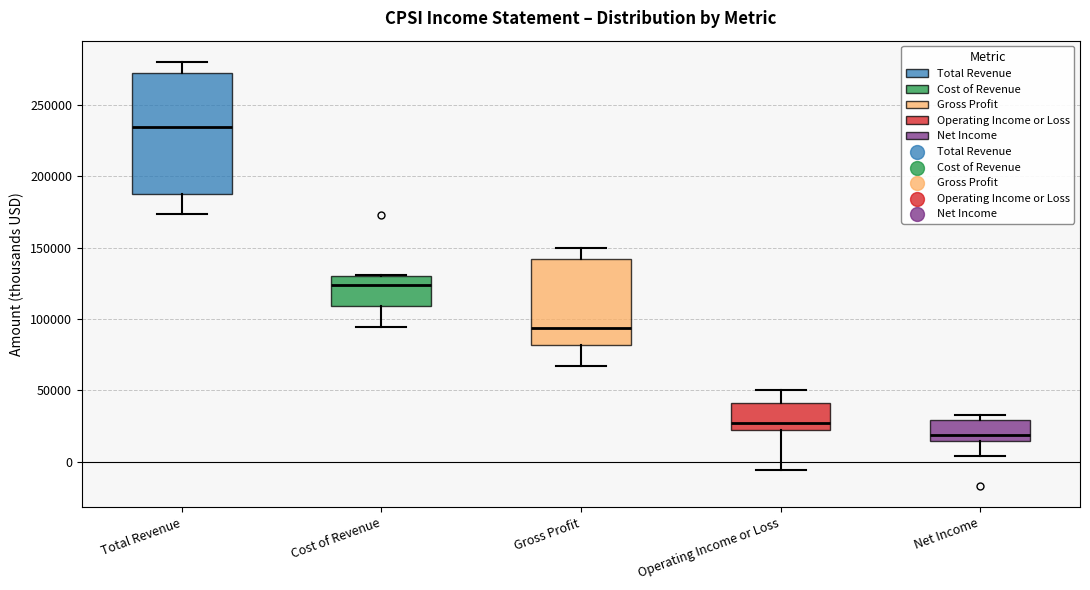

Which box's median line is the lowest?

Net Income